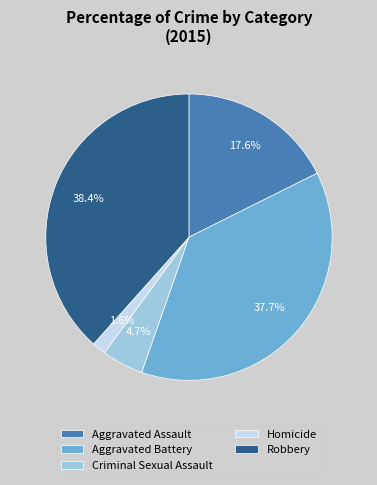

What portion of the pie excludes Homicide?

98.4%